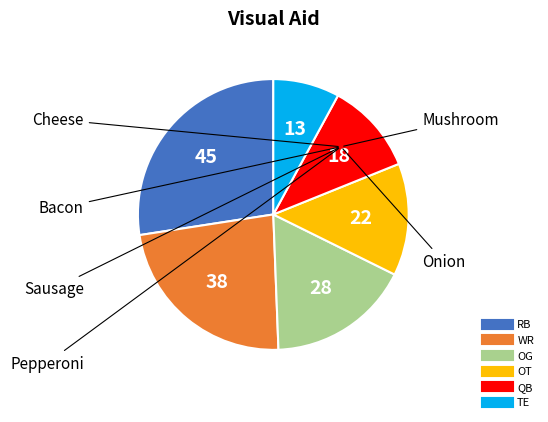

Which category has the biggest portion of the pie?

RB